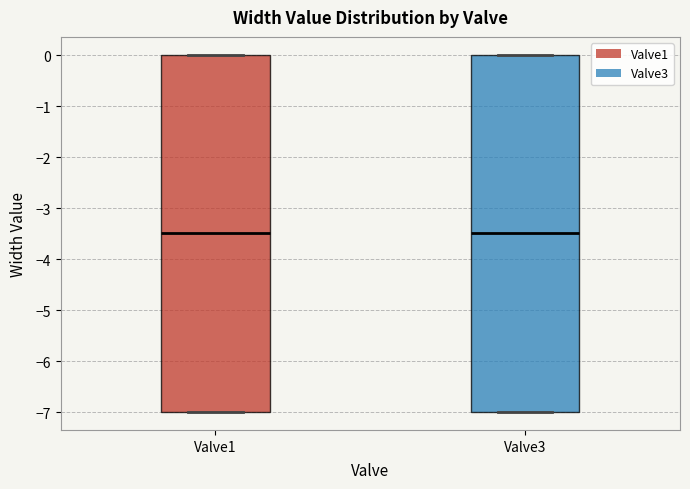

Reading left to right, transcribe this box plot: for each box, give where its median line is, the range the box spans, and where its two whiskers end, as read against the y-axis. The values are not printed on the chart, so give them approximately, as read against the axis.

Valve1: median -3.5, box -7.0 to 0.0, whiskers -7.0 to 0.0
Valve3: median -3.5, box -7.0 to 0.0, whiskers -7.0 to 0.0